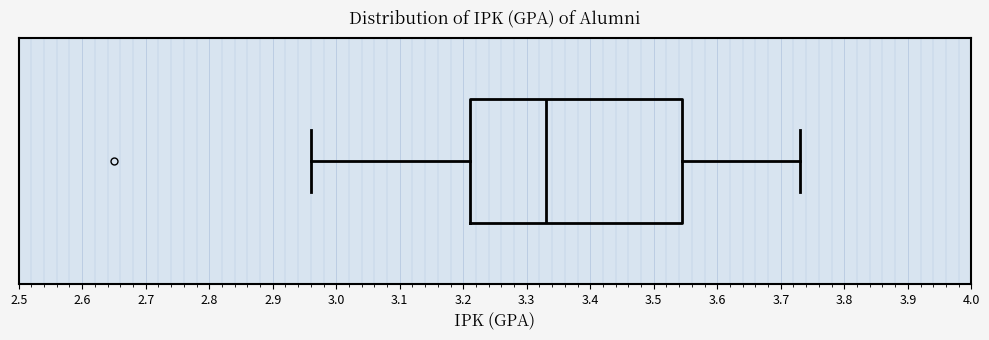

Transcribe this box plot: give where the median line is, the range the box spans, and where the two whiskers end, as read against the x-axis. The values are not printed on the chart, so give them approximately, as read against the axis.

median 3.33, box 3.21 to 3.55, whiskers 2.96 to 3.73